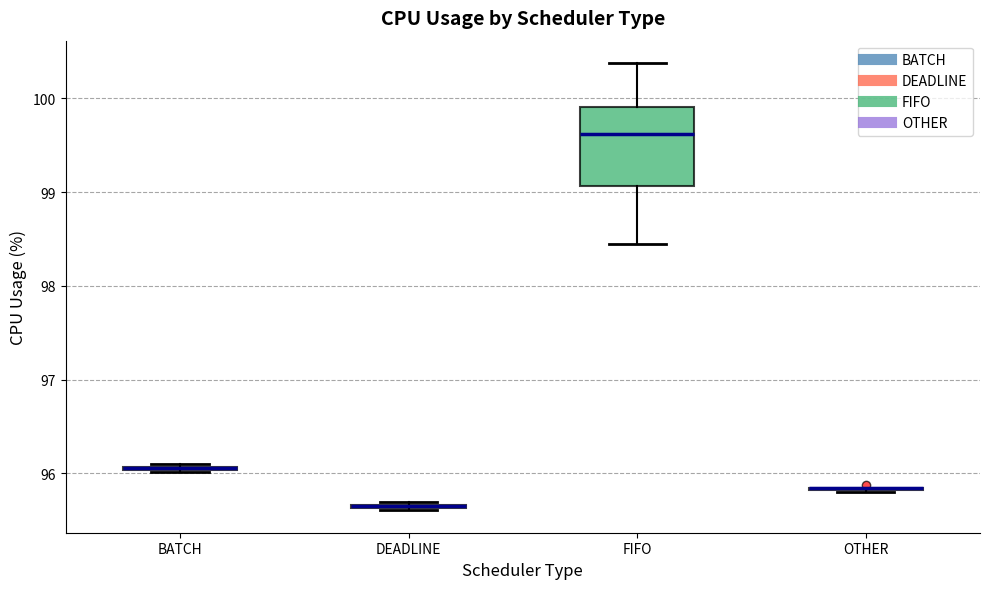

Where is the lower edge of the box for DEADLINE on the y-axis? The values are not printed on the chart, so give them approximately, as read against the axis.

95.6